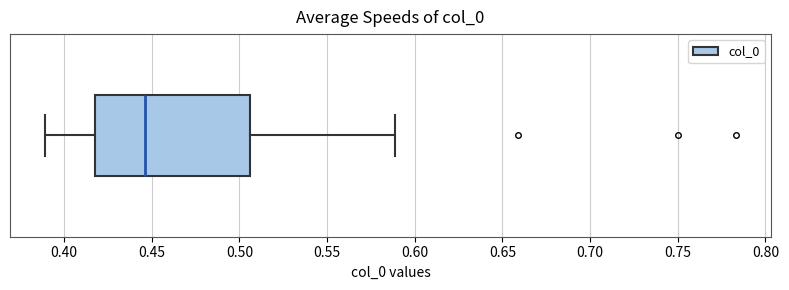

Transcribe this box plot: give where the median line is, the range the box spans, and where the two whiskers end, as read against the x-axis. The values are not printed on the chart, so give them approximately, as read against the axis.

median 0.445, box 0.420 to 0.505, whiskers 0.390 to 0.590